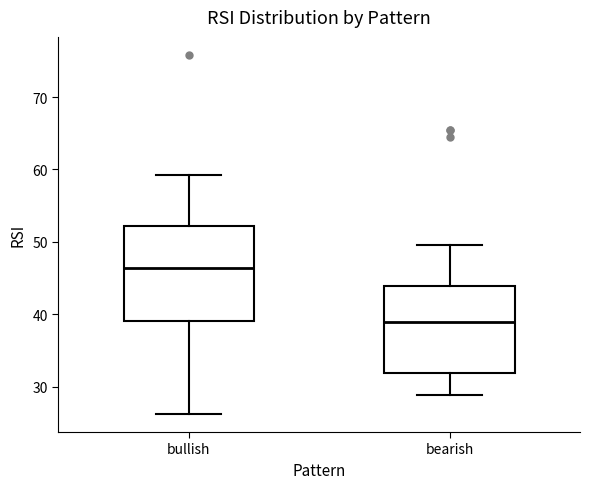

Which box has the lowest median line?

bearish